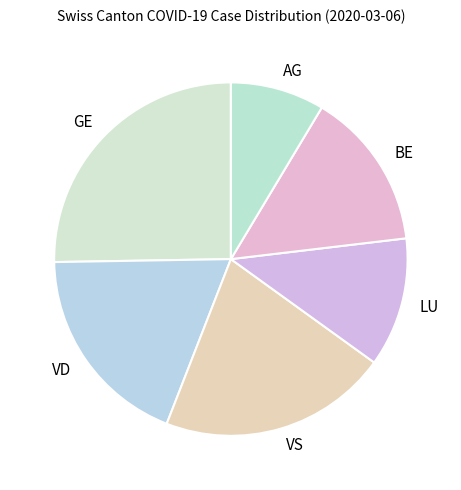

How many segments does this pie chart have?

6